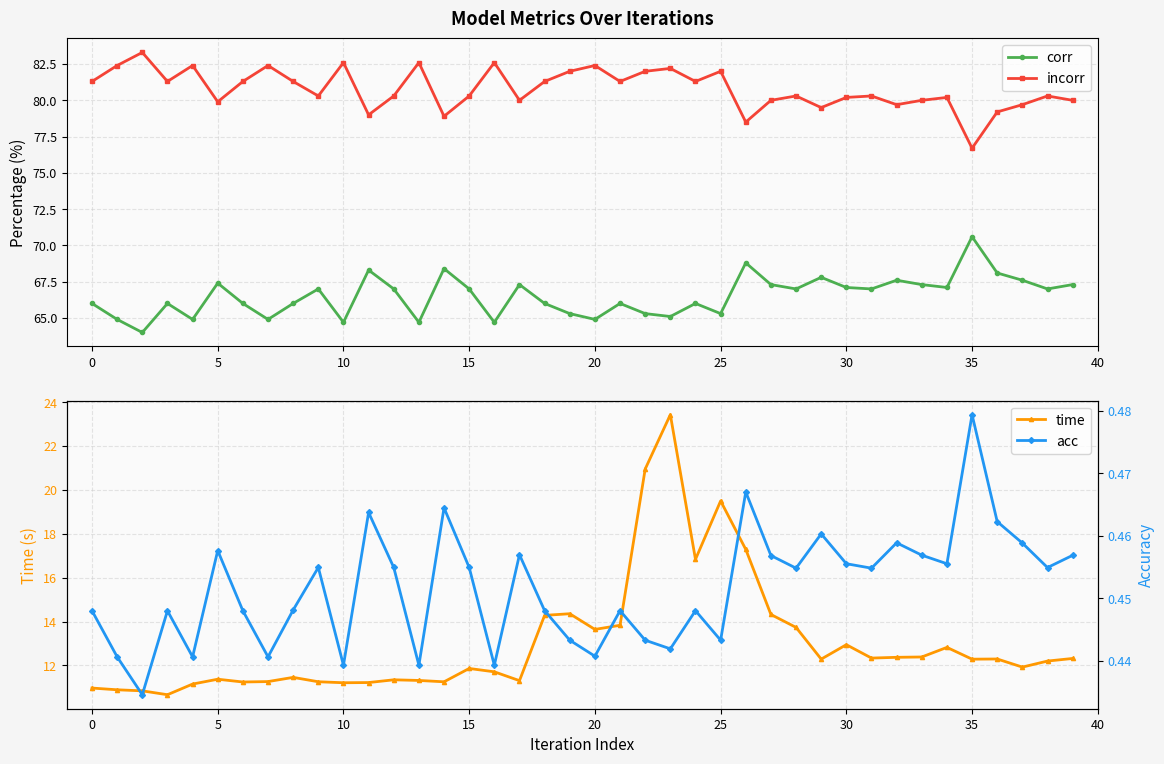

What is the lowest value of the time series?

10.7